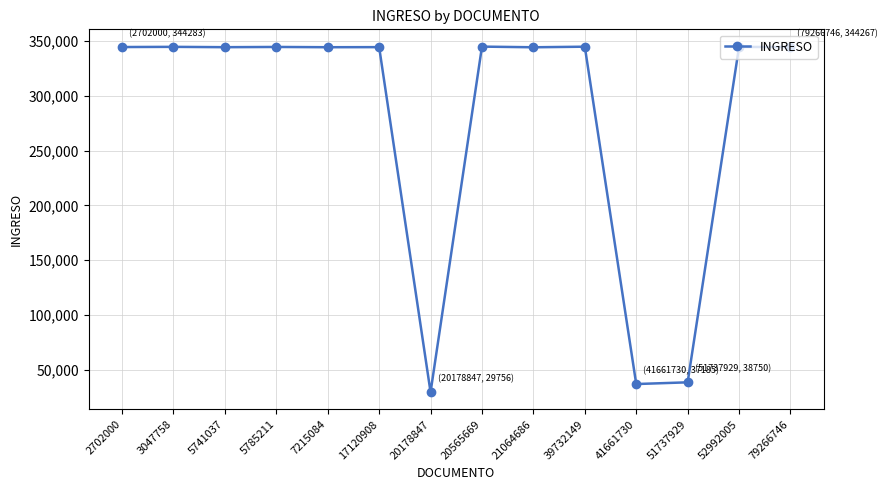

How many data points does each series have?

14